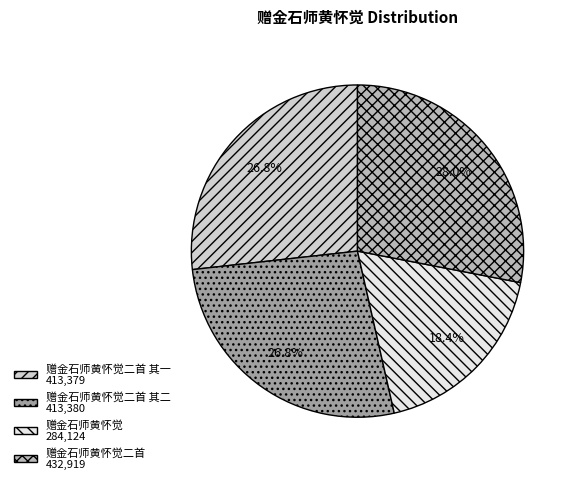

Is there a majority slice in this chart?

No